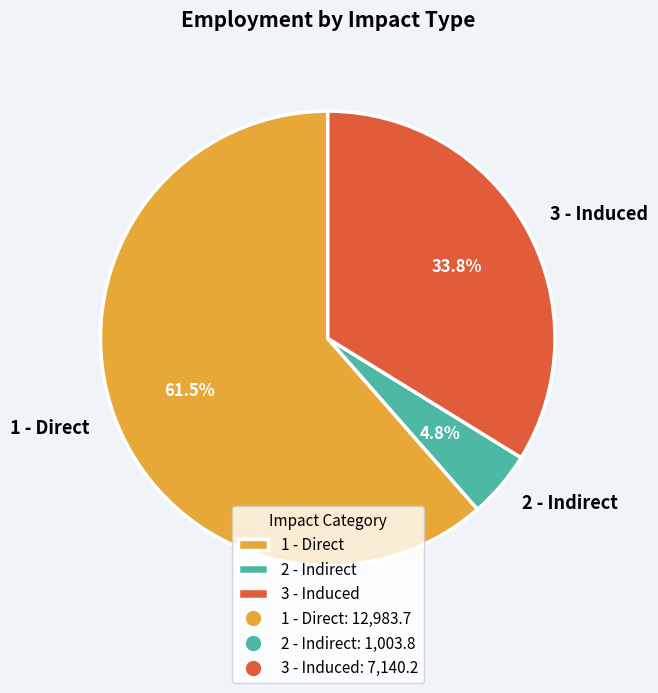

Is there a majority slice in this chart?

Yes